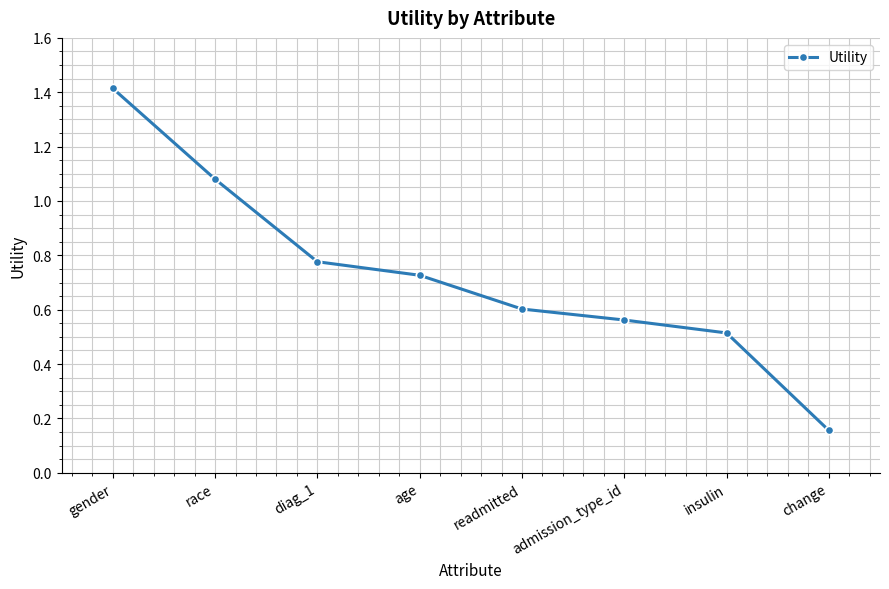

What is the sum of all values?

5.8